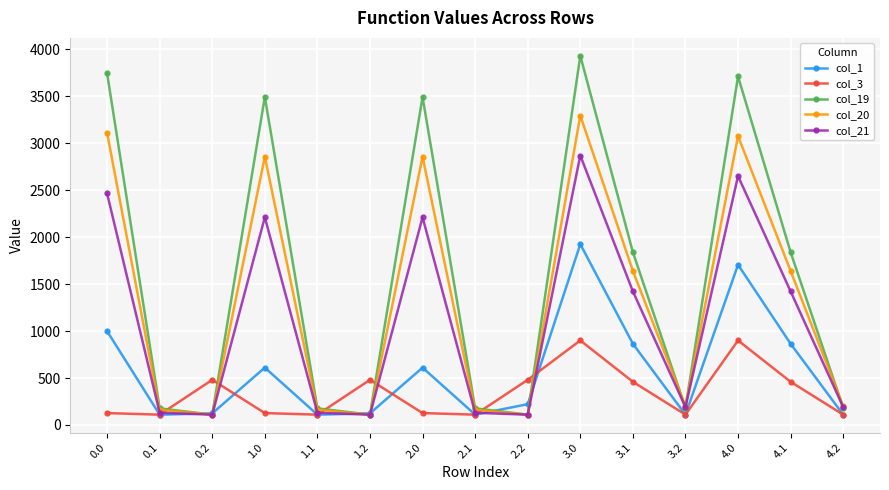

What is the maximum value shown in the chart?

3932.0